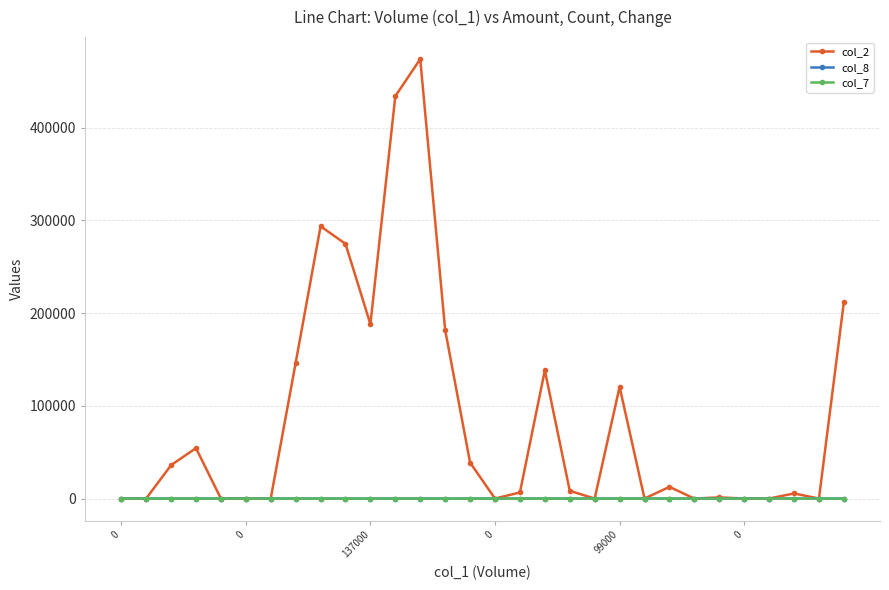

Does the chart have visible grid lines?

Yes